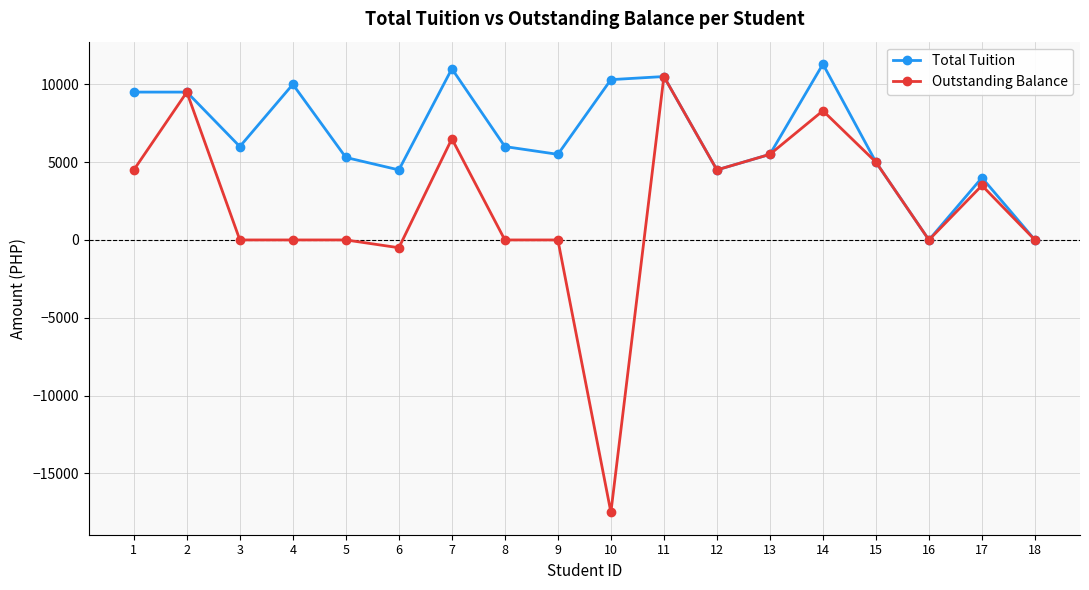

What is the value of the Total Tuition point at the 15th from the left?

5000